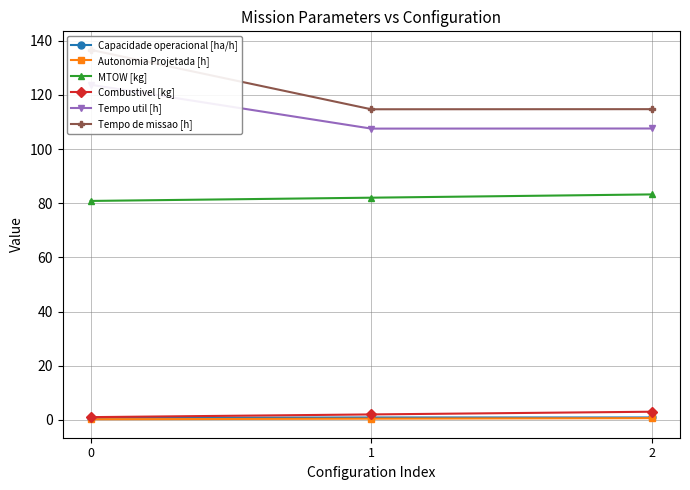

How many distinct data groups are displayed?

6